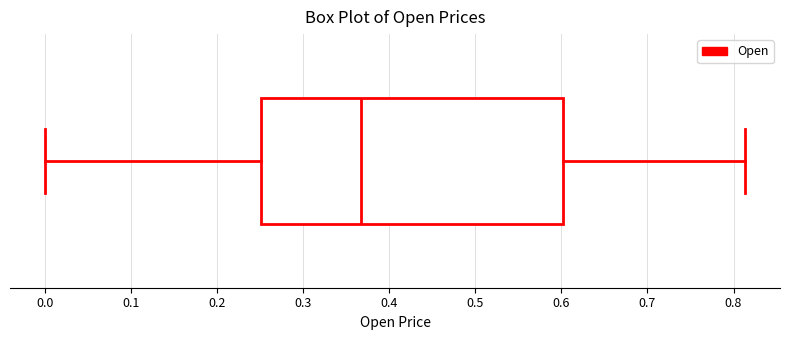

Where is the left edge of the box on the x-axis? The values are not printed on the chart, so give them approximately, as read against the axis.

0.25